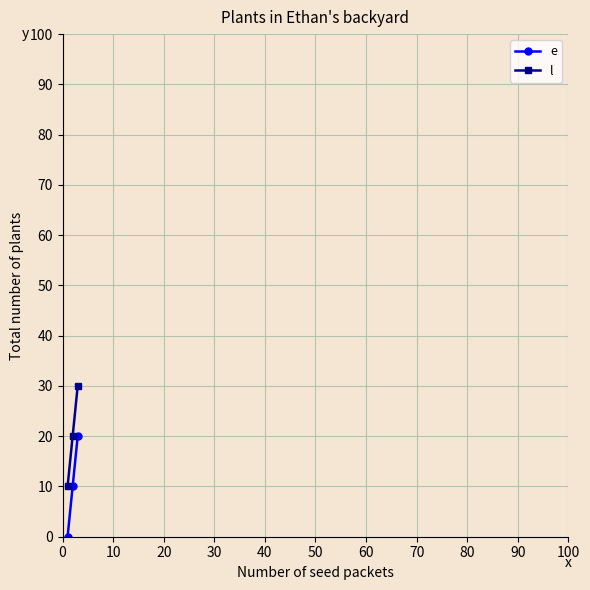

Reading left to right, list all the values displayed in this chart.

e: 0	10	20
l: 10	20	30